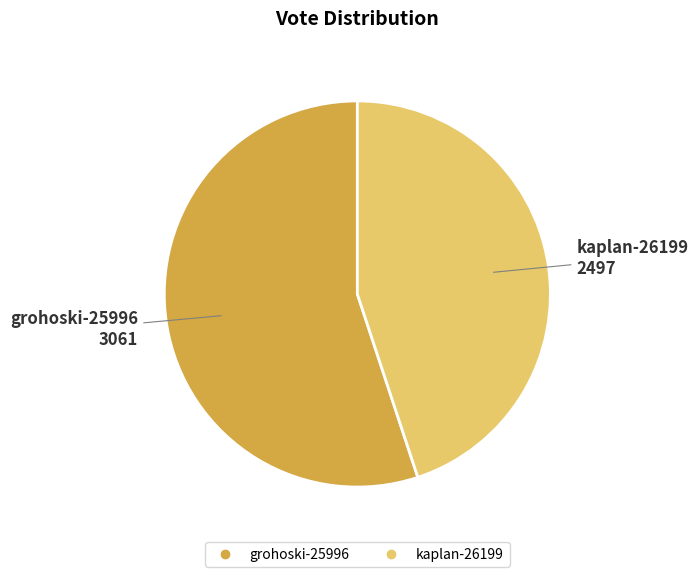

Rank the categories by value from highest to lowest.

grohoski-25996, kaplan-26199